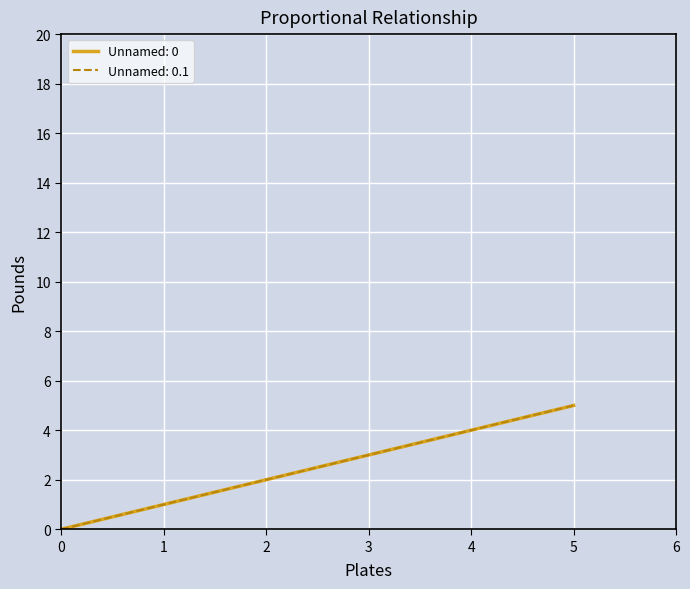

What is the sum of the Unnamed: 0 values at 1 and 0?

1